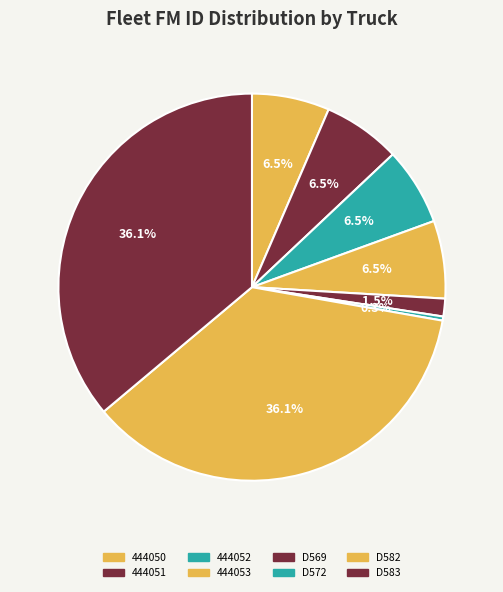

Which has a higher value, D583 or 444052?

D583